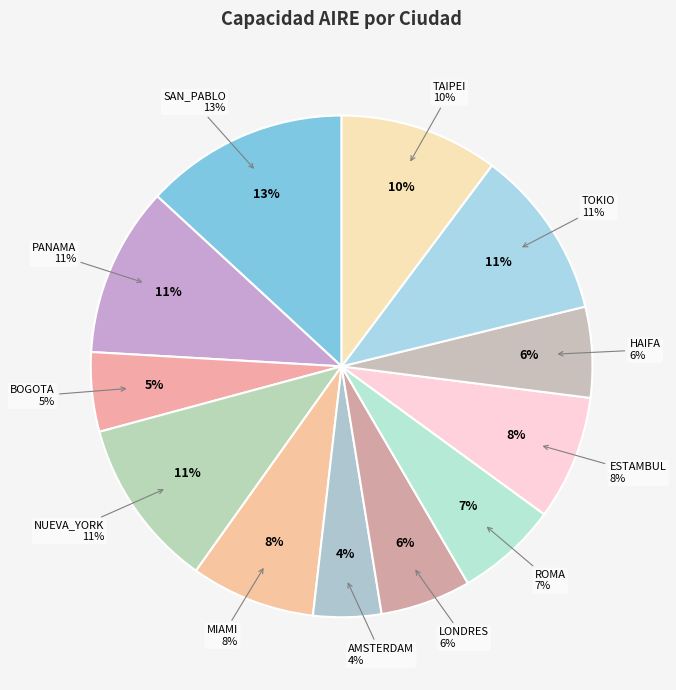

Between ROMA and HAIFA, which is larger?

ROMA